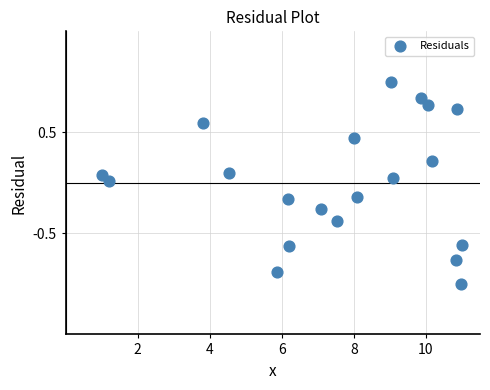

What is the range of X values (max minus min)?

10.0